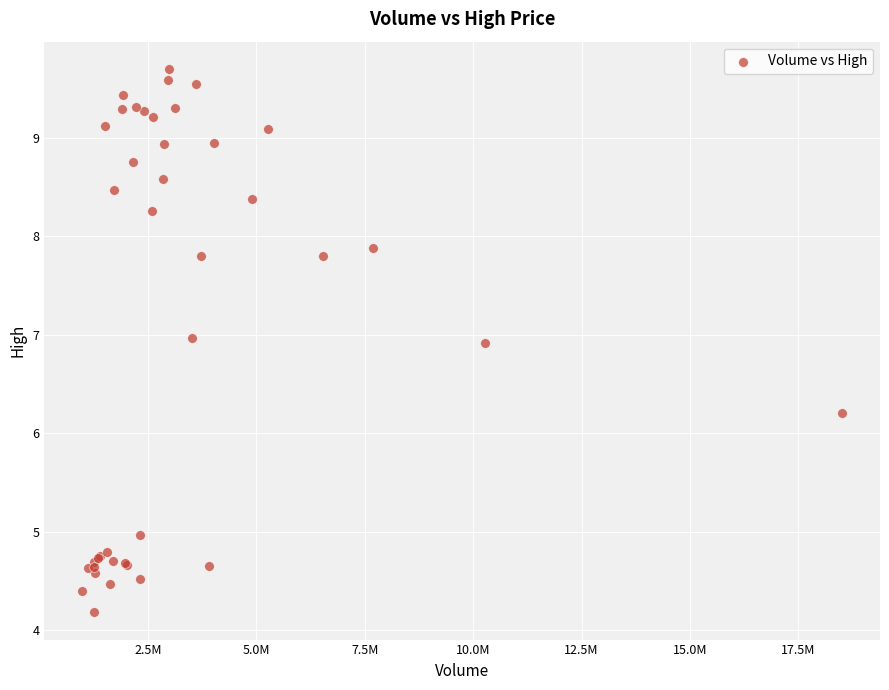

What Y value in the scatter plot is closest to 6?

6.2